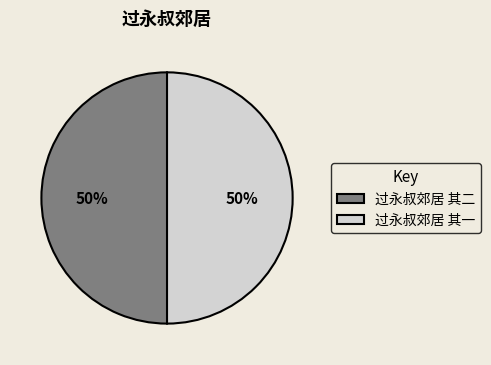

What percentage is the 过永叔郊居 其一 slice, to the nearest percent?

50%